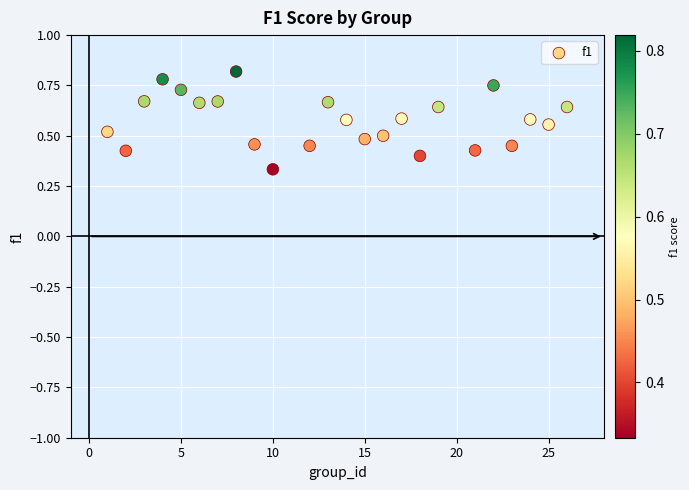

What is the range of X values (max minus min)?

25.0